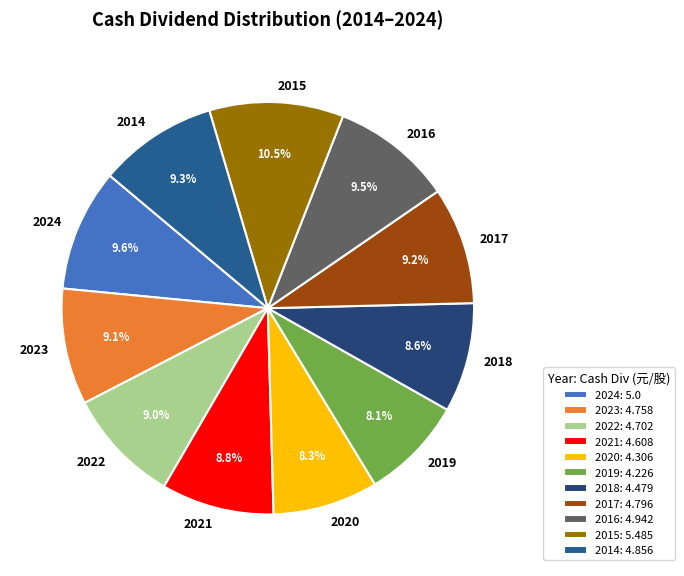

Approximately how many times larger is the value at 2017 compared to 2020?

1.1